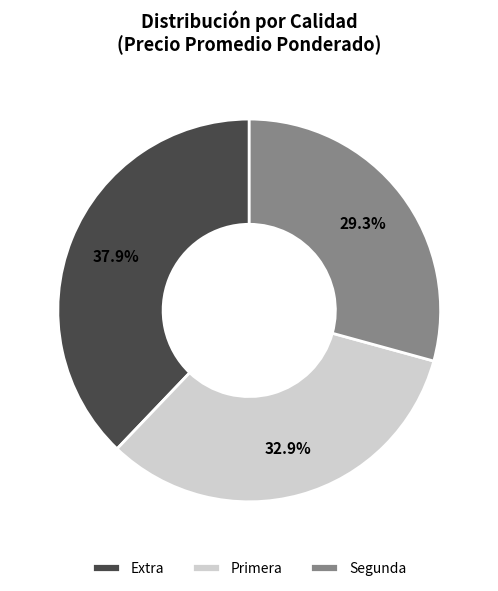

To the nearest percent, what percentage of the pie is Extra?

38%